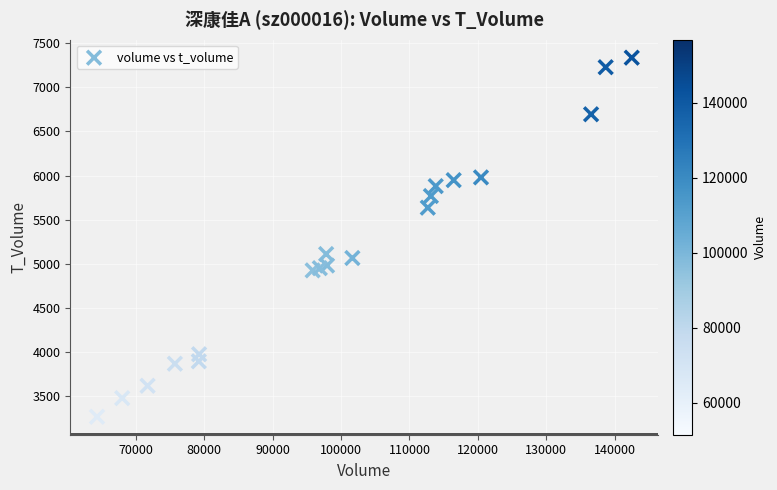

What Y value in the scatter plot is closest to 5301?

5111